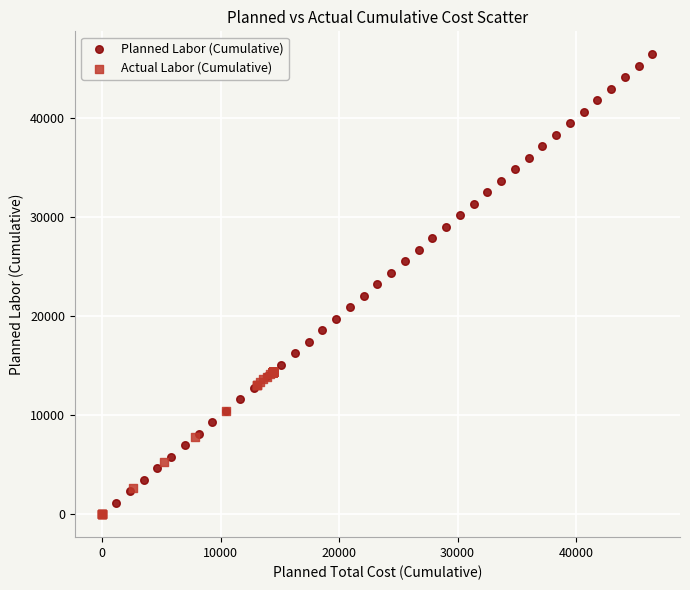

Which series has the largest Y range (max minus min)?

Planned Labor (Cumulative)